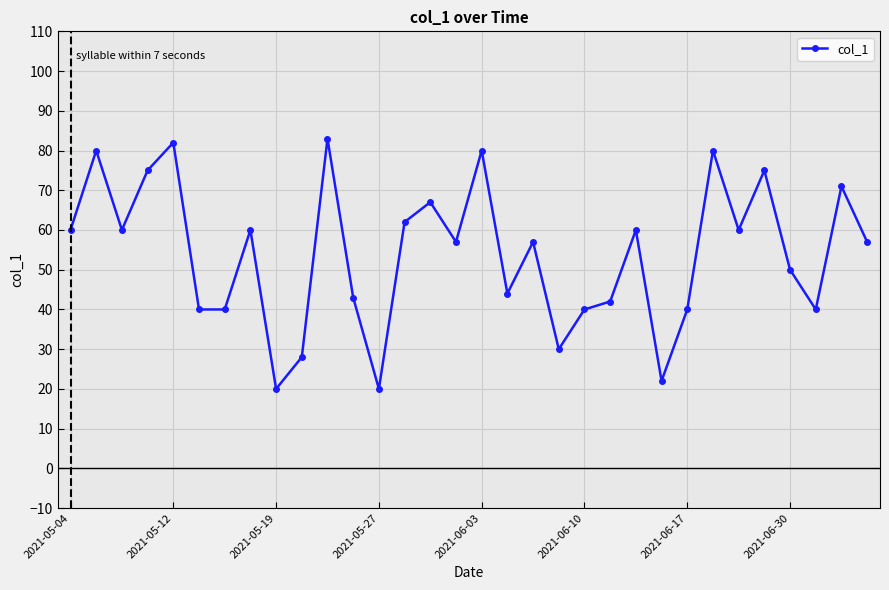

Count the number of categories in the chart.

32